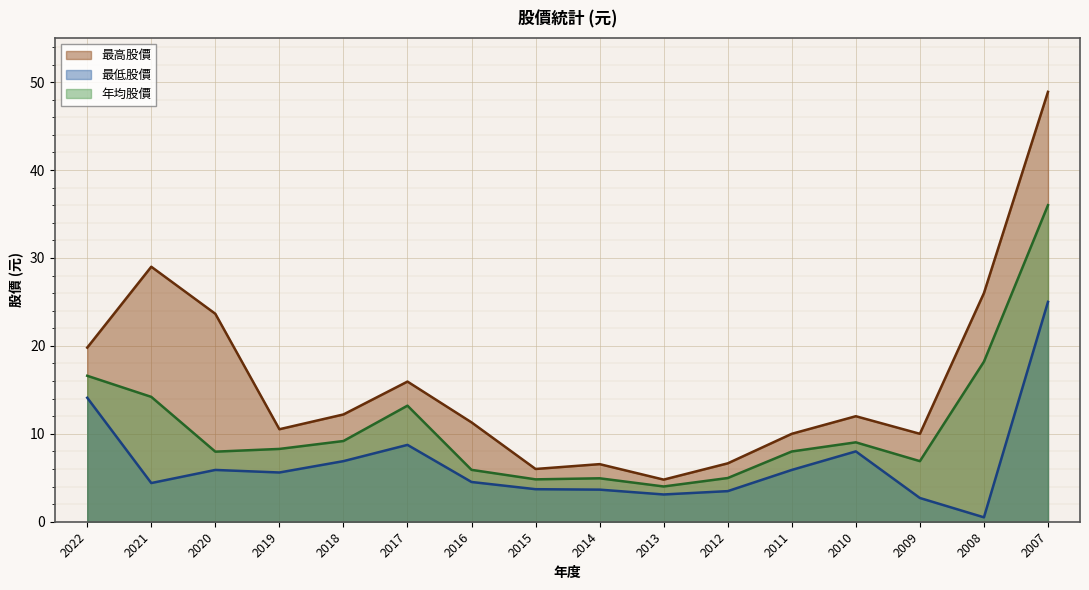

What is the difference between the maximum and minimum values in the 最高股價 series?

44.1